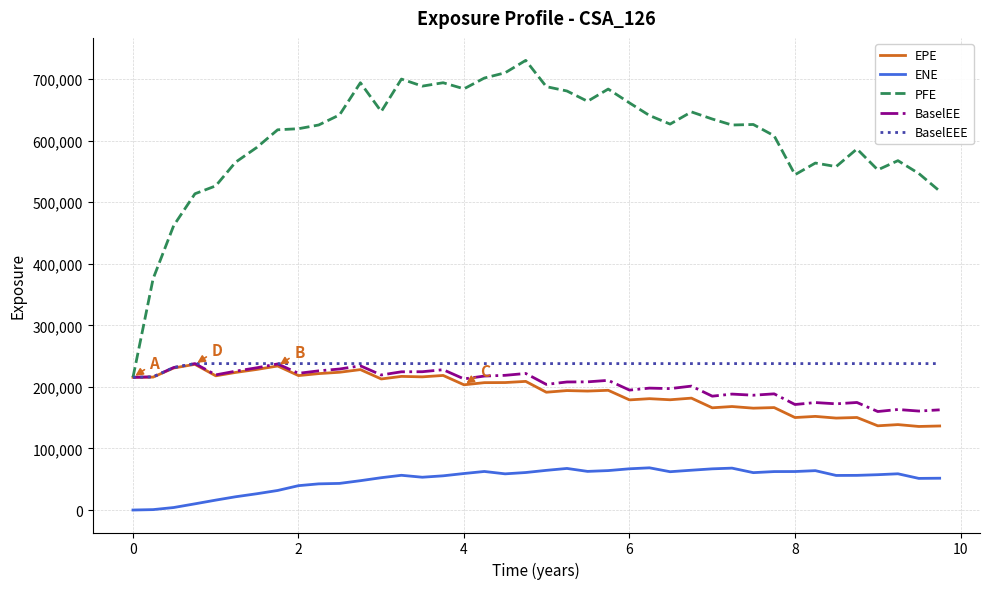

True or false: EPE and ENE cross at least once.

False